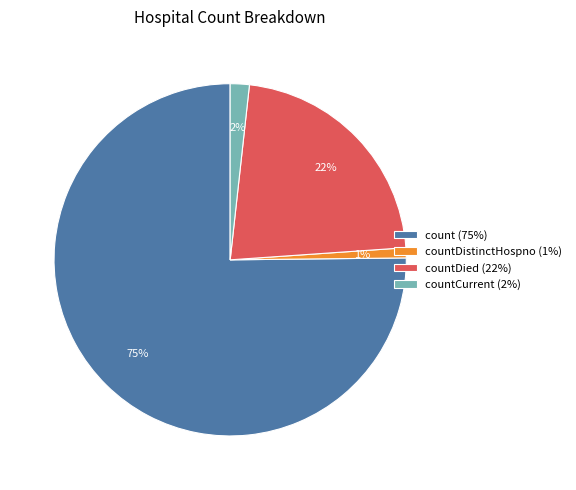

Does countCurrent (2%) account for over 50% of the chart?

No